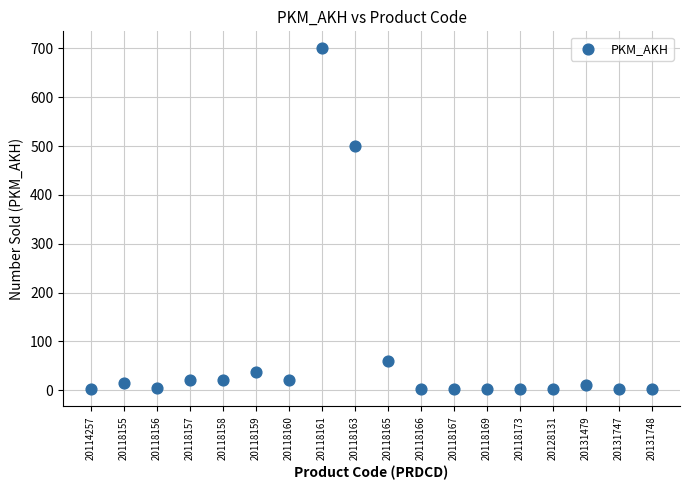

What Y value in the scatter plot is closest to 351?

500